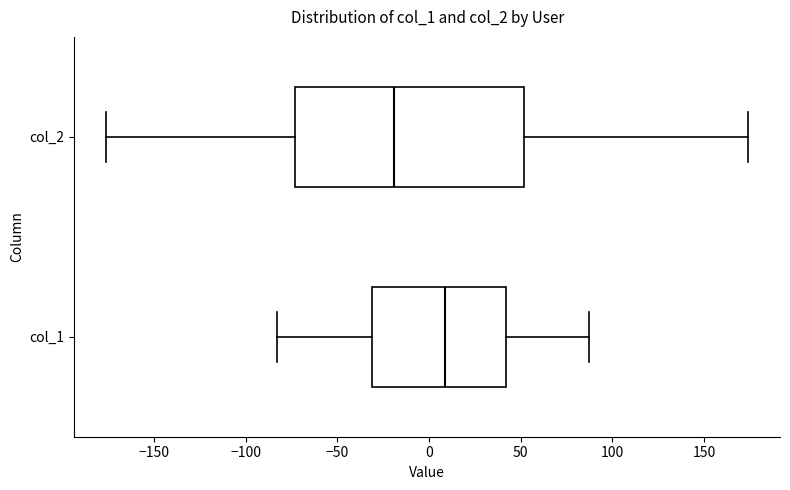

Reading bottom to top, transcribe this box plot: for each box, give where its median line is, the range the box spans, and where its two whiskers end, as read against the x-axis. The values are not printed on the chart, so give them approximately, as read against the axis.

col_1: median 10, box -30 to 40, whiskers -85 to 85
col_2: median -20, box -75 to 50, whiskers -175 to 175